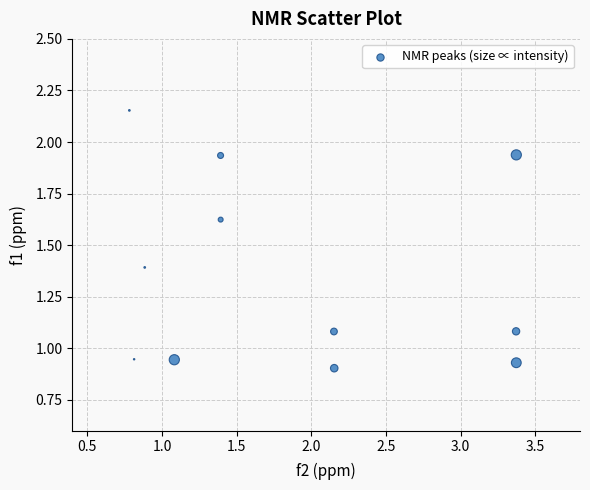

What is the range of Y values (max minus min)?

1.3